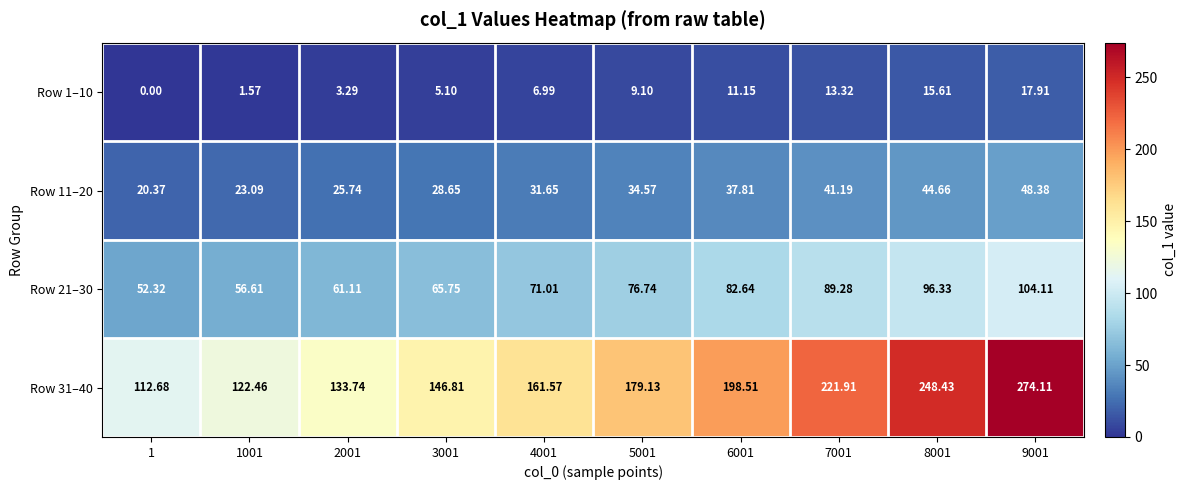

What is the total value across all series at 3001?

246.3